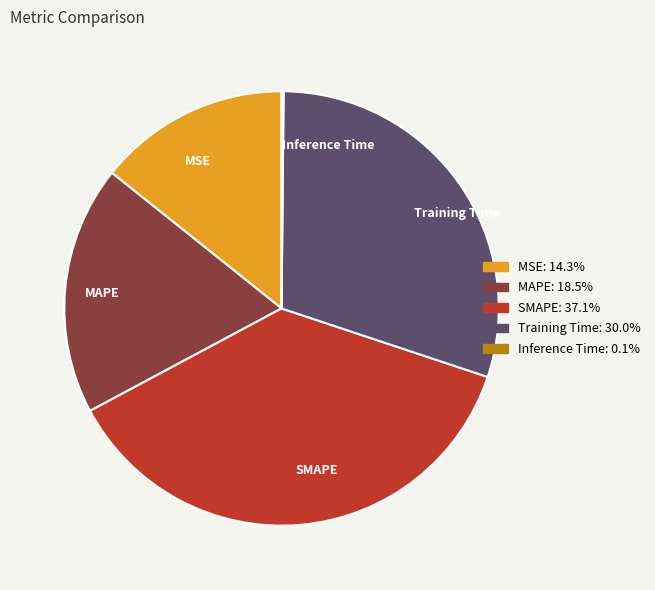

Is the sum of MSE and Training Time greater than half?

No